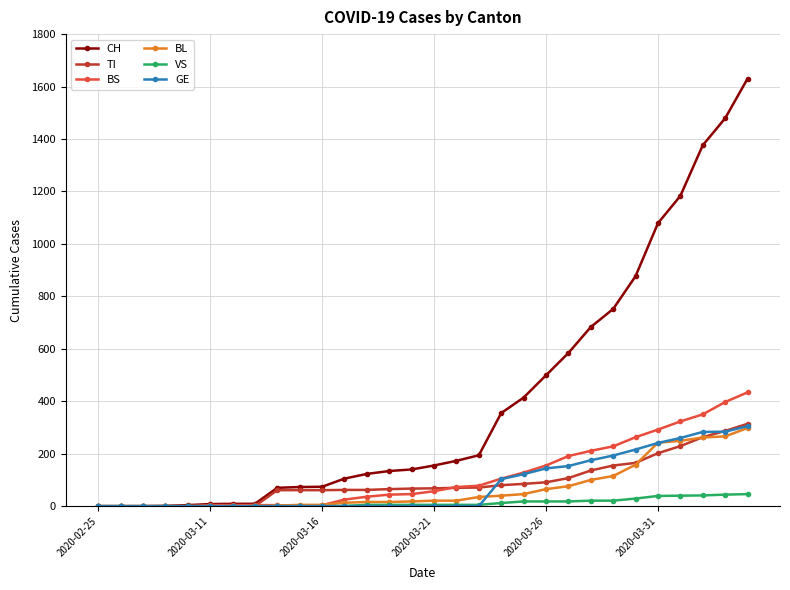

What is the highest value of the VS series?

46